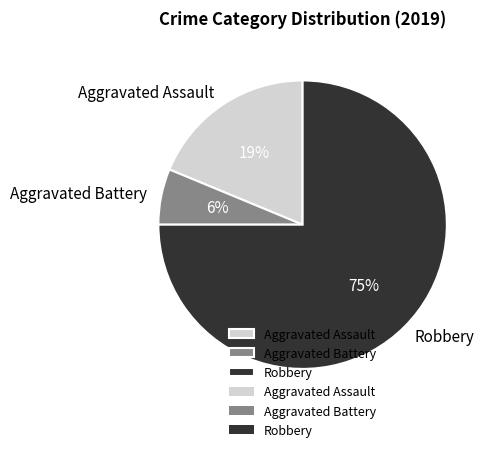

What percentage is the Aggravated Battery slice, to the nearest percent?

6%